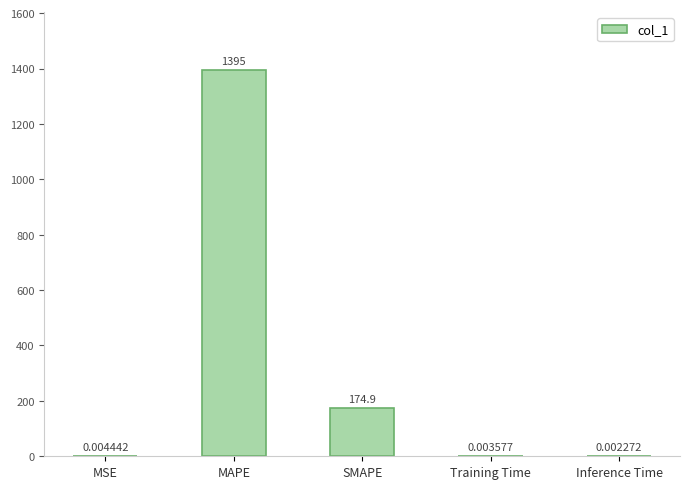

What is the change in value from MAPE to Inference Time?

-1394.6